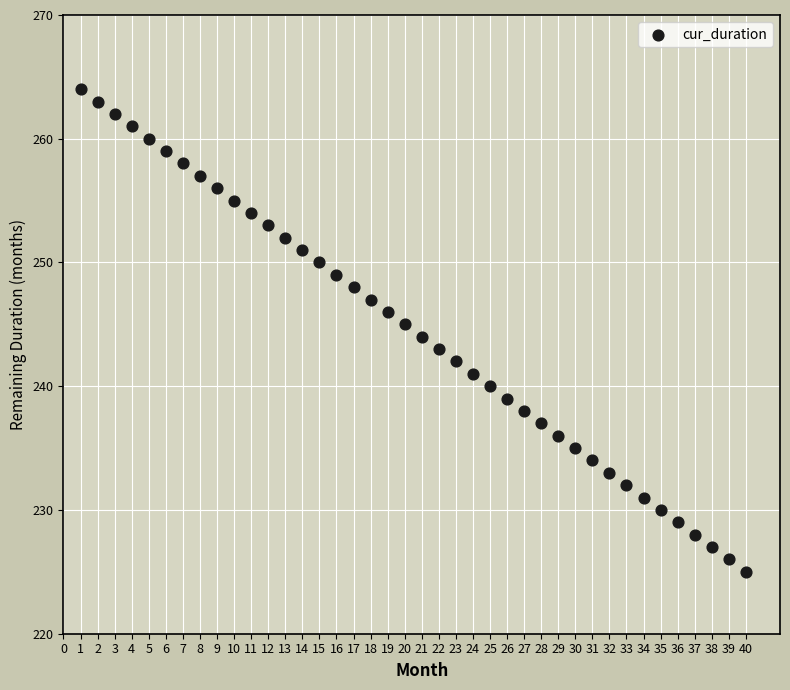

What is the range of X values (max minus min)?

39